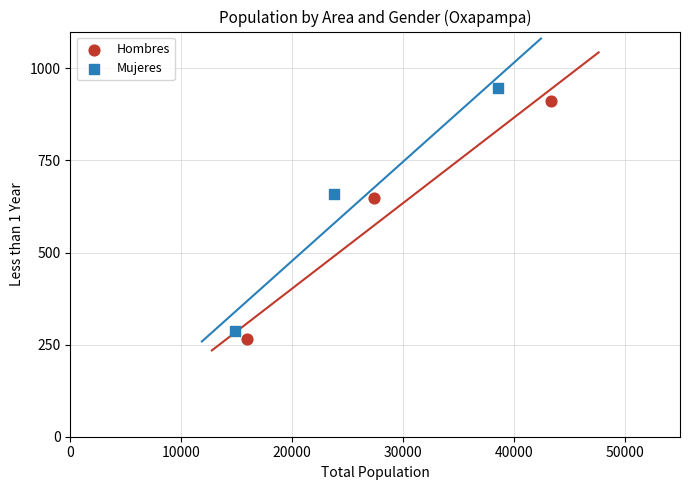

Which series contains the lowest Y value?

Hombres